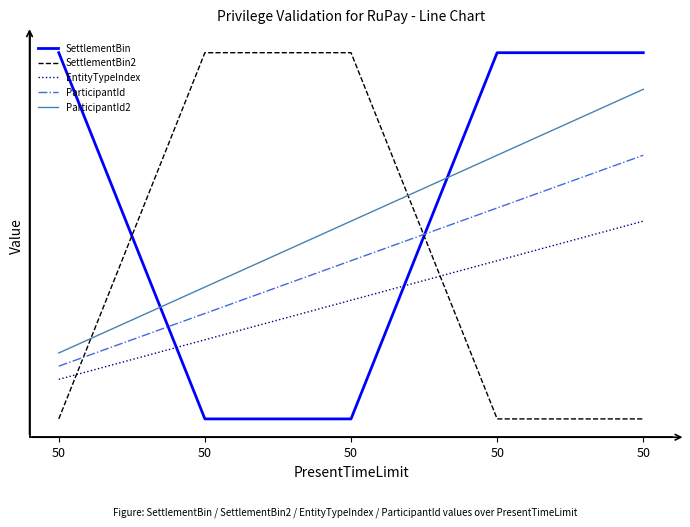

Does the chart display data point markers on the line(s)?

No